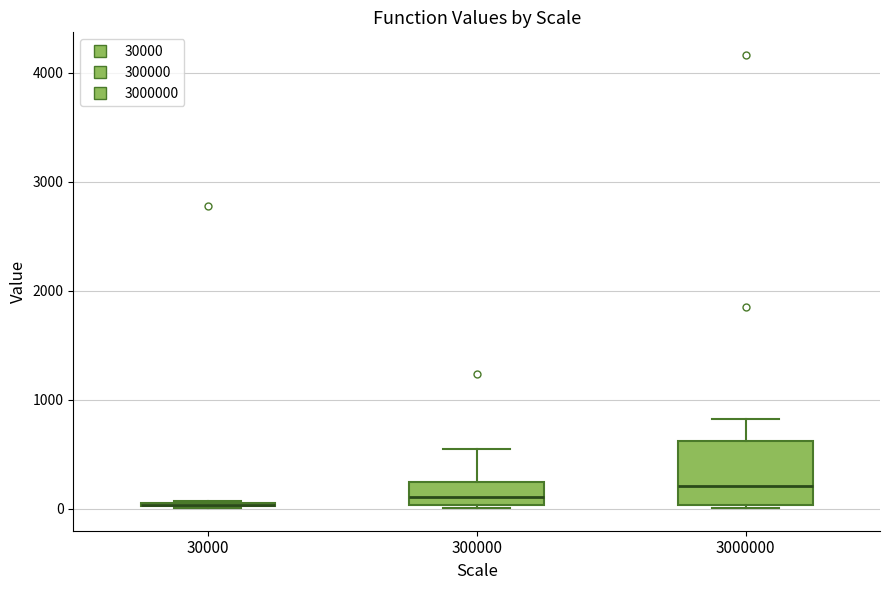

Reading left to right, transcribe this box plot: for each box, give where its median line is, the range the box spans, and where its two whiskers end, as read against the y-axis. The values are not printed on the chart, so give them approximately, as read against the axis.

30000: box collapsed to a line at 0, whiskers 0 to 100
300000: median 100, box 0 to 200, whiskers 0 to 500
3000000: median 200, box 0 to 600, whiskers 0 to 800